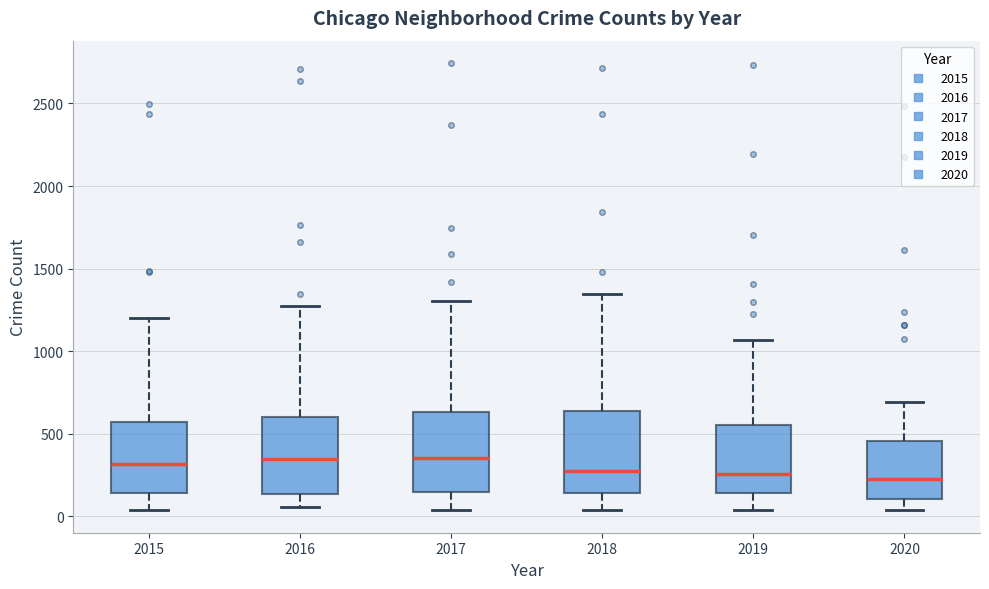

Where does the upper whisker of the box at x = 2018 end on the y-axis? The values are not printed on the chart, so give them approximately, as read against the axis.

1350